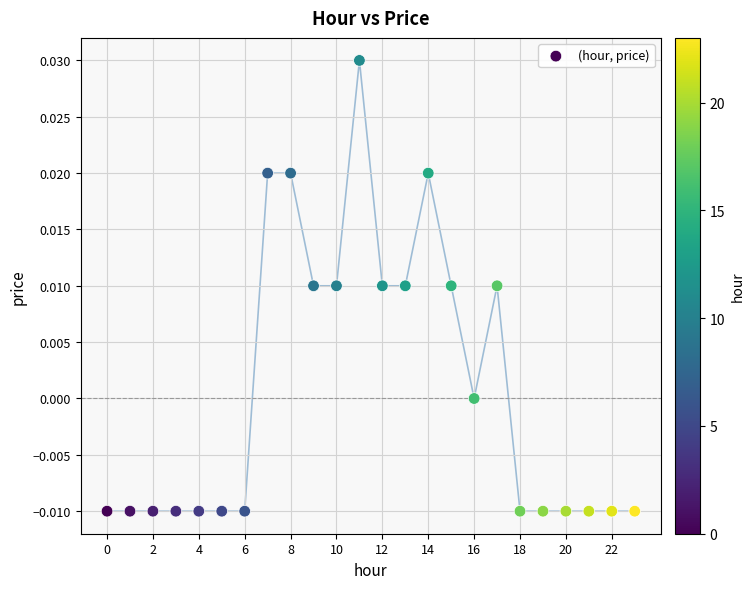

How many data points are displayed?

24